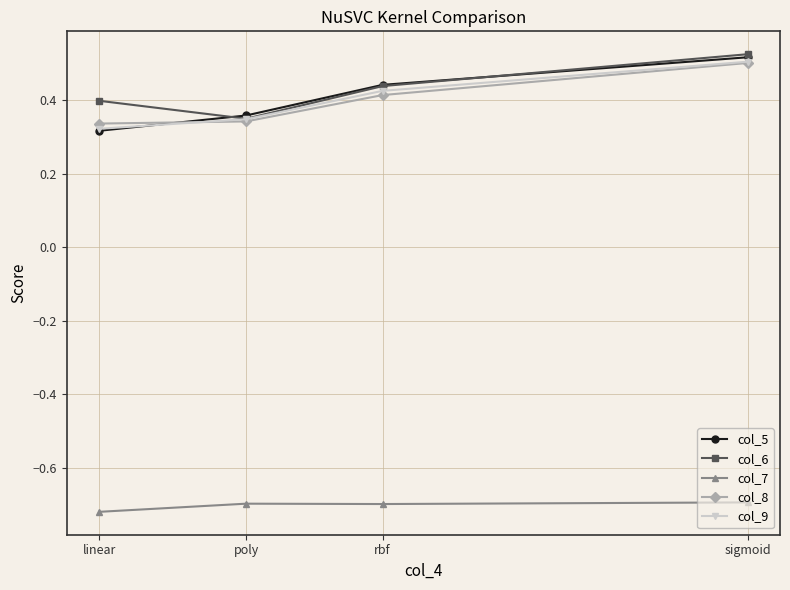

True or false: col_8 has more than 2 points higher than both neighbors.

False